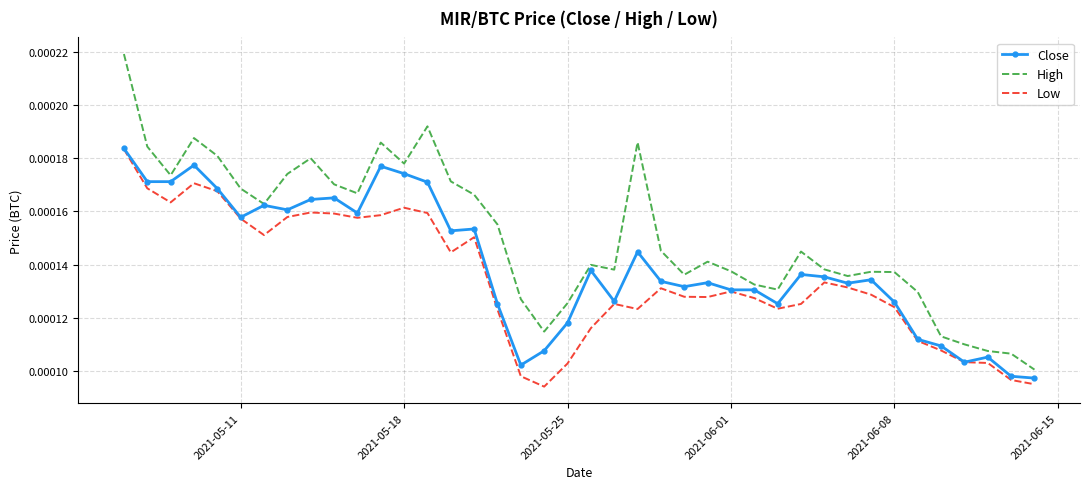

Which series has the widest spread of values?

High